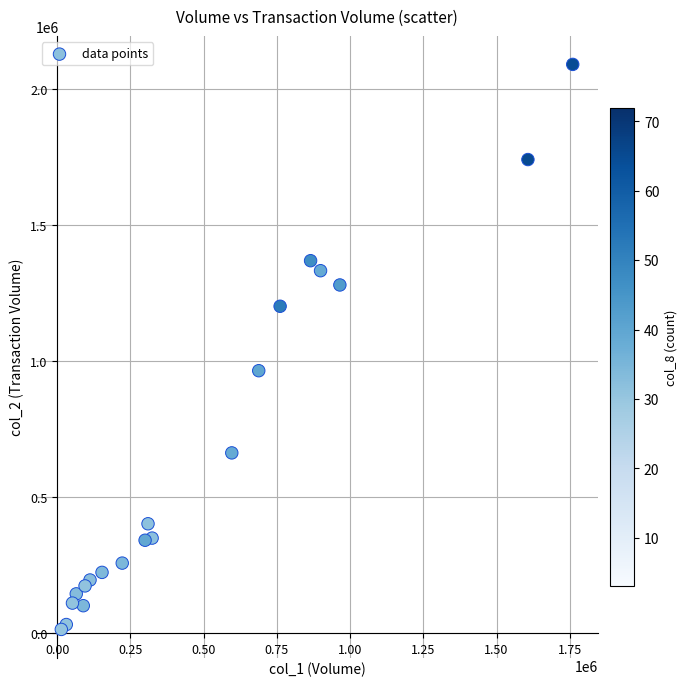

What Y value in the scatter plot is closest to 1052985?

965480